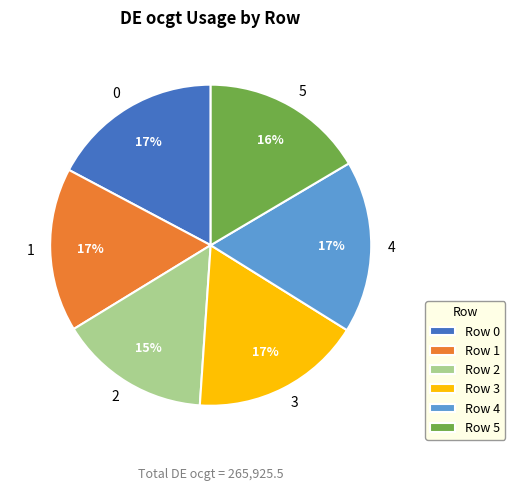

Is it true that 5 is 8% of the pie?

False